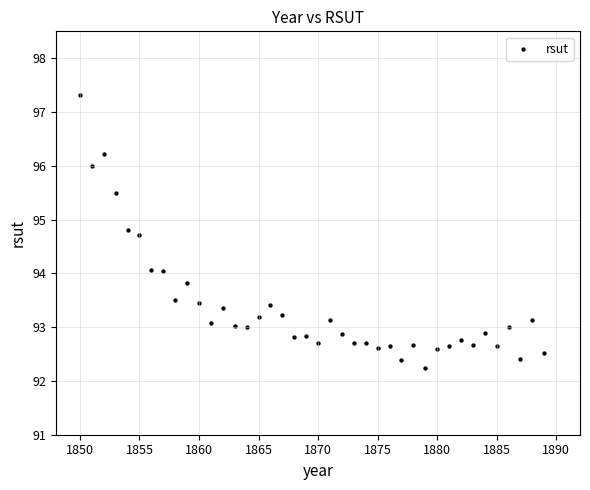

What is the range of X values (max minus min)?

39.0